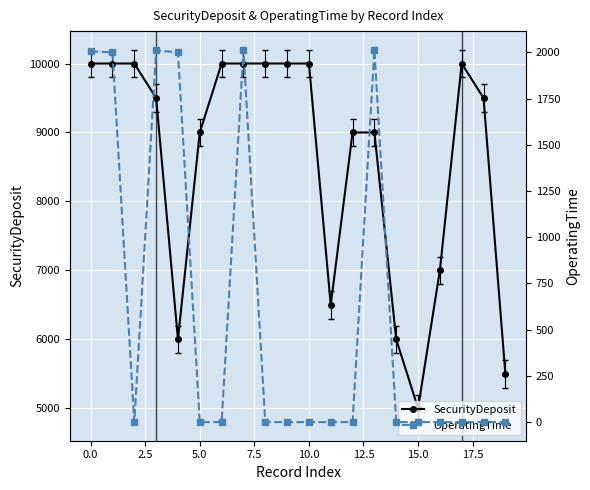

At how many categories does at least one series exceed 6337?

16